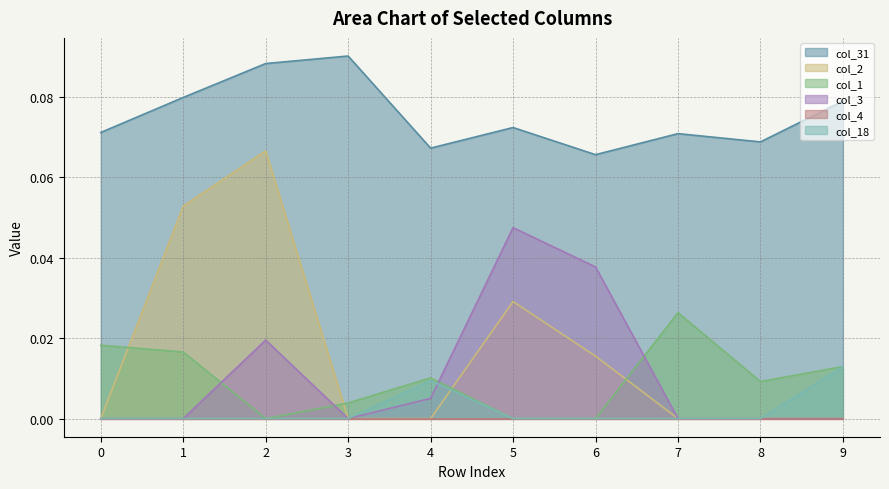

Is the value of col_1 at 4 greater than the value of col_2 at 1?

No